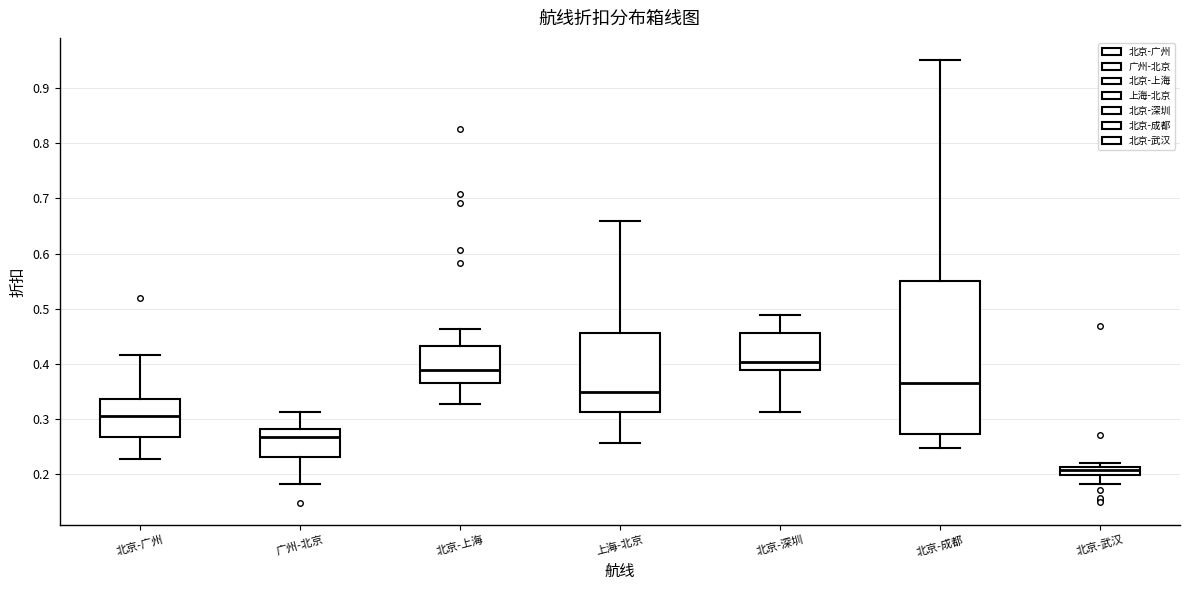

Where does the lower whisker of the box for 上海-北京 end on the y-axis? The values are not printed on the chart, so give them approximately, as read against the axis.

0.25